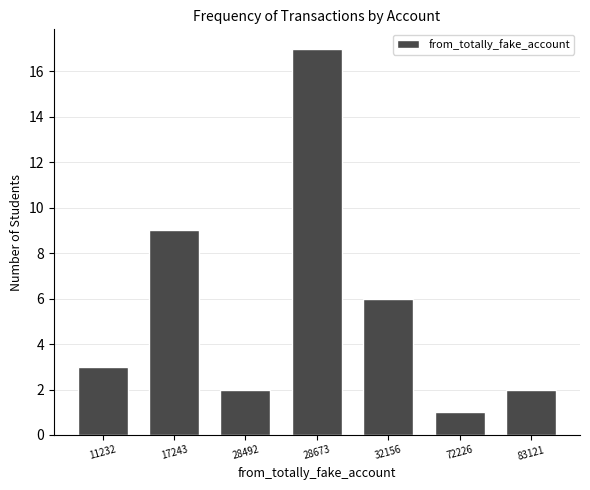

Reading left to right, extract all data points from this chart.

11232=3	17243=9	28492=2	28673=17	32156=6	72226=1	83121=2